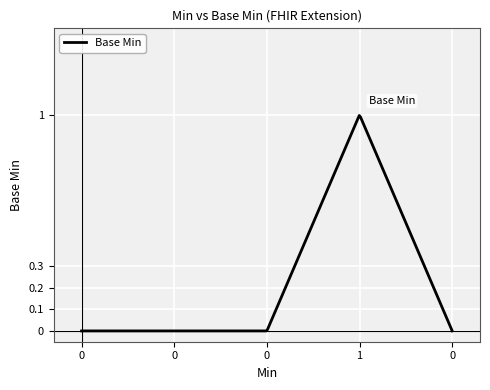

Is this an area chart (filled region under the line)?

No